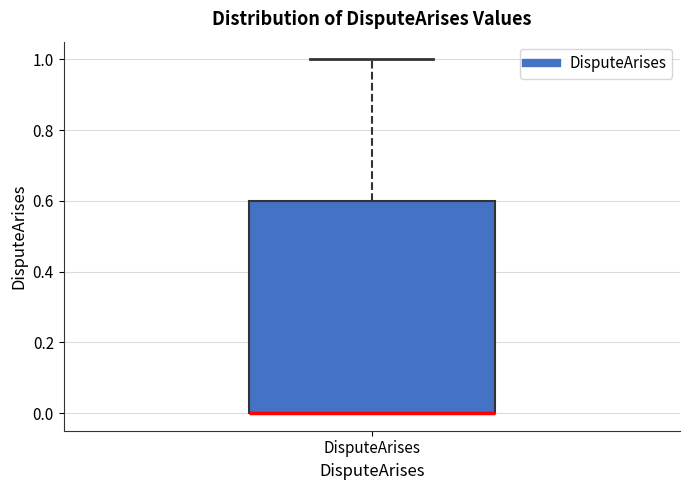

Read this box plot against the y-axis: the position of the median line, the range covered by the box, and the ends of both whiskers. The values are not printed on the chart, so give them approximately, as read against the axis.

median 0.0 (drawn on the box's lower edge), box 0.0 to 0.6, whiskers 0.0 to 1.0